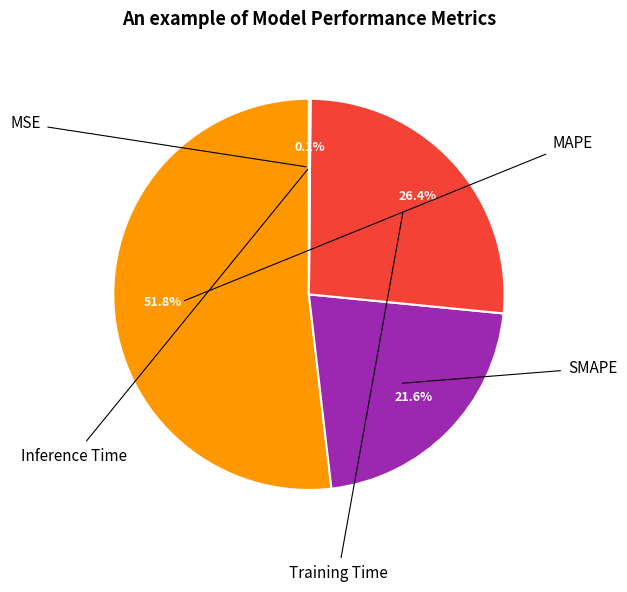

To the nearest percent, what is the average slice percentage?

20%